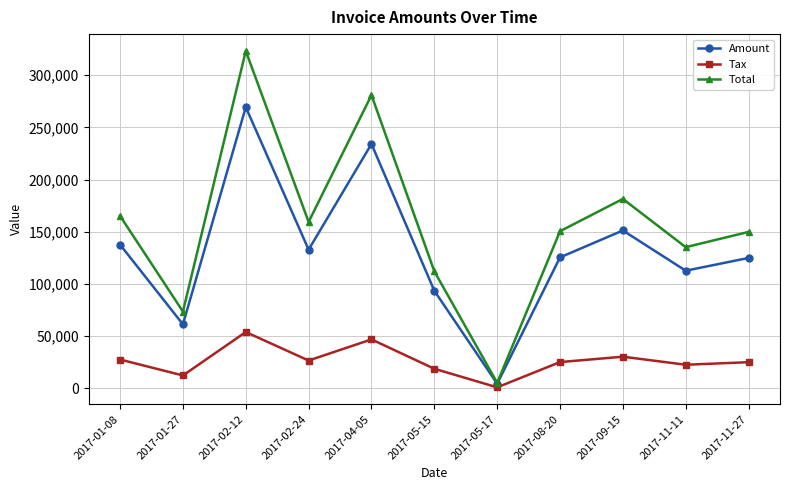

Is the value of Tax at 2017-08-20 greater than the value of Total at 2017-05-15?

No